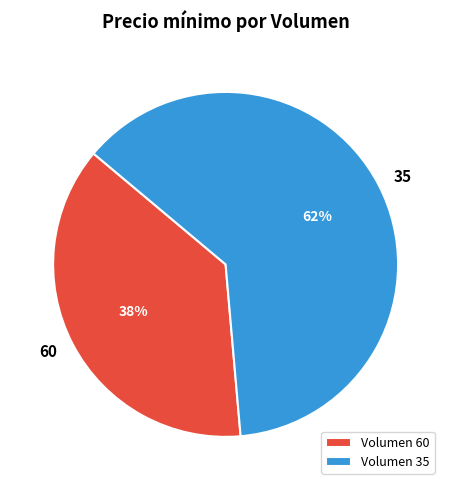

Which slice is the smallest?

Volumen 60